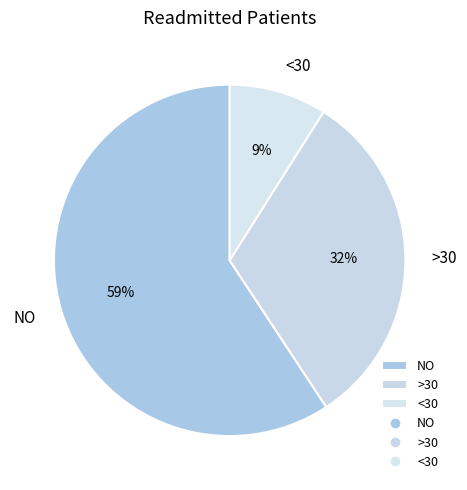

To the nearest percent, what portion does NO represent?

59%